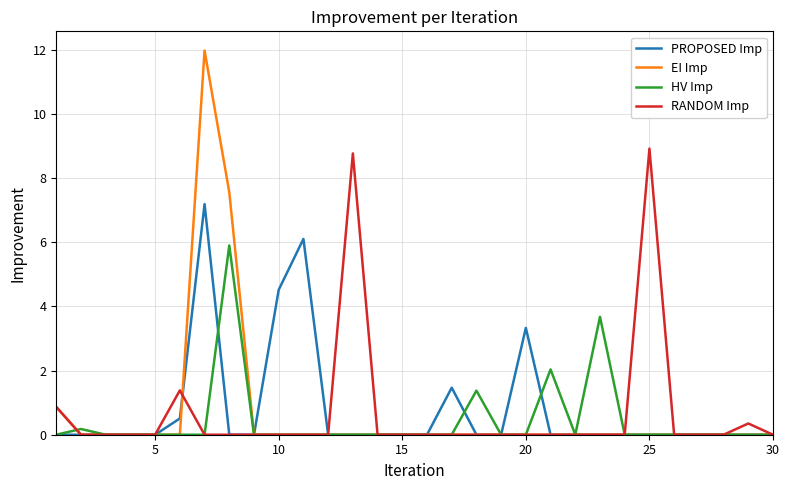

What are all the series names shown in the legend?

PROPOSED Imp, EI Imp, HV Imp, RANDOM Imp